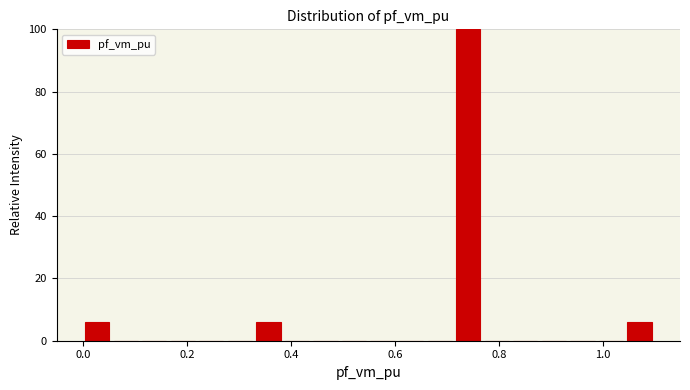

Read against the x-axis, roughly where is the centre of the tallest bar?

0.74